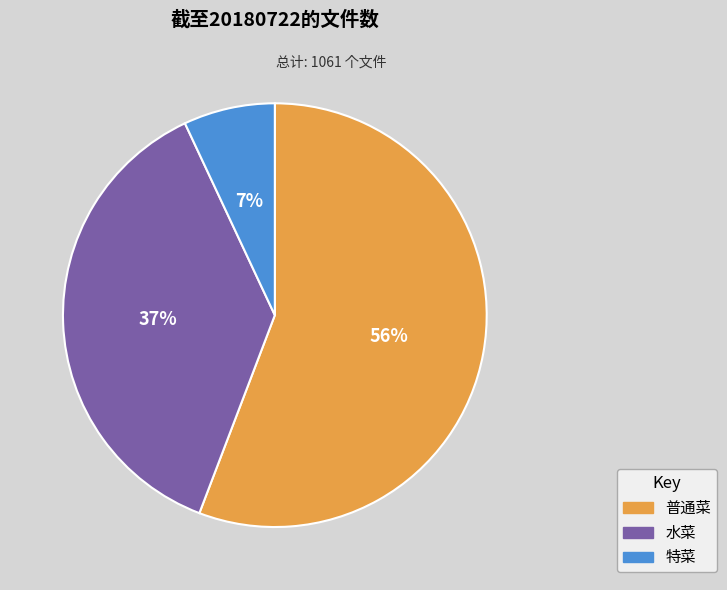

To the nearest percent, what is the average slice percentage?

33%